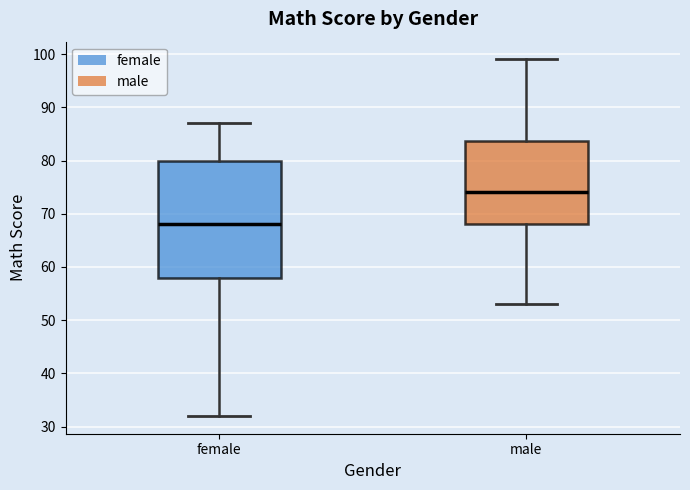

Reading left to right, read every box against the y-axis: the position of its median line, the range the box covers, and the ends of its whiskers. The values are not printed on the chart, so give them approximately, as read against the axis.

female: median 68, box 58 to 80, whiskers 32 to 87
male: median 74, box 68 to 84, whiskers 53 to 99